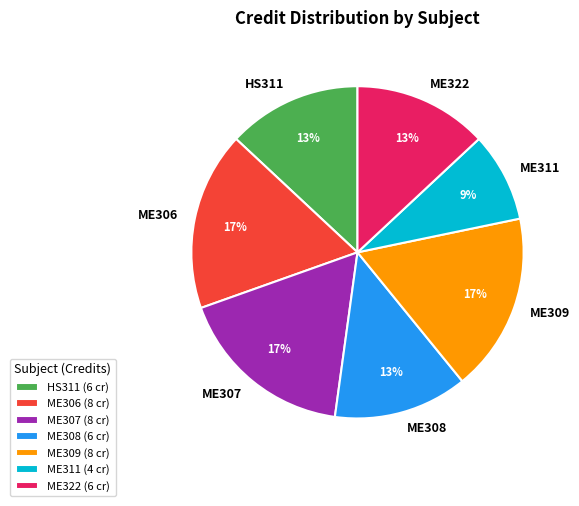

The ME308 slice represents 13% of the pie. True or false?

True